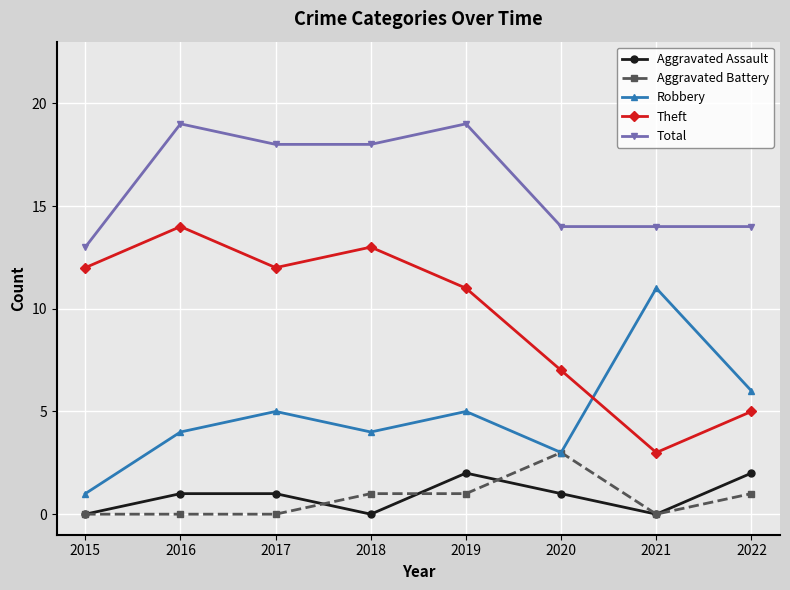

Where is the first local minimum for Robbery?

2018